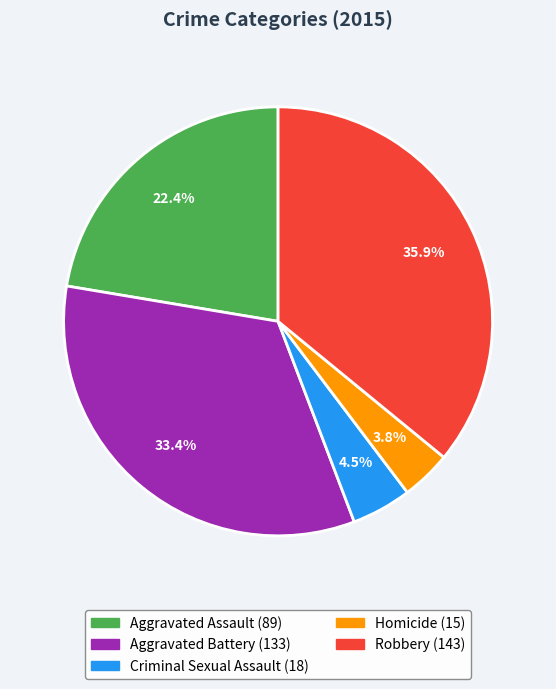

What is the largest slice in the pie chart?

Robbery